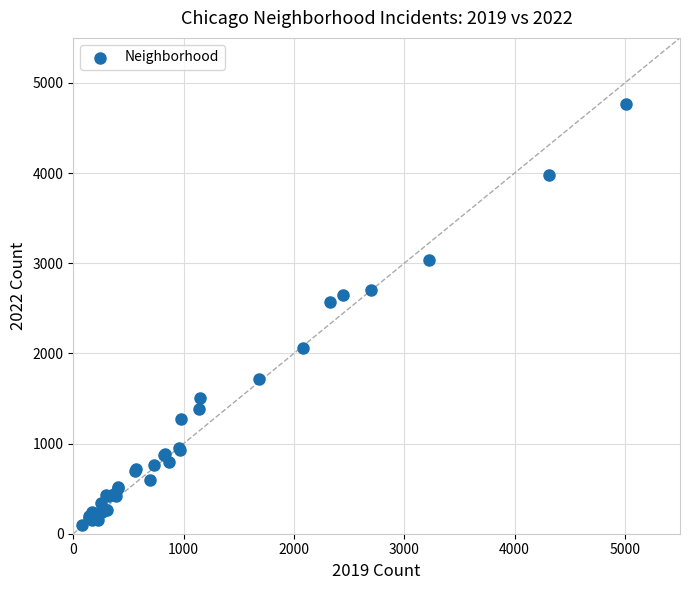

What Y value in the scatter plot is closest to 2431?

2566